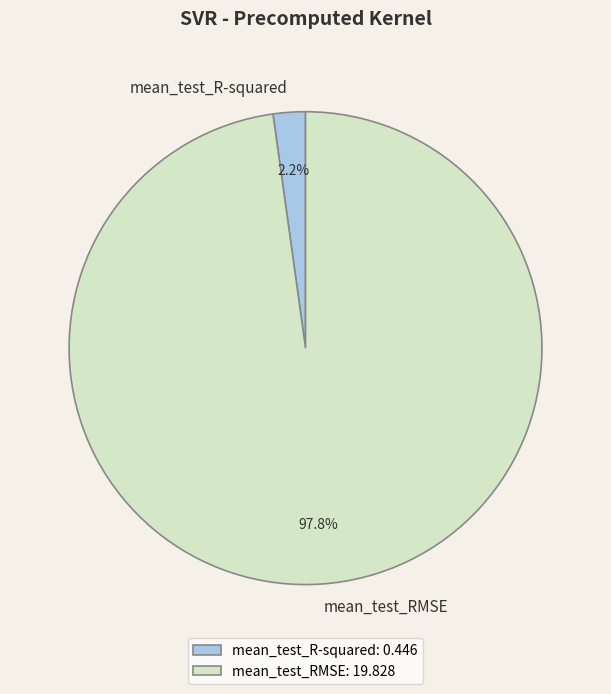

To the nearest percent, what is the difference between the mean_test_RMSE and mean_test_R-squared slice percentages?

96%